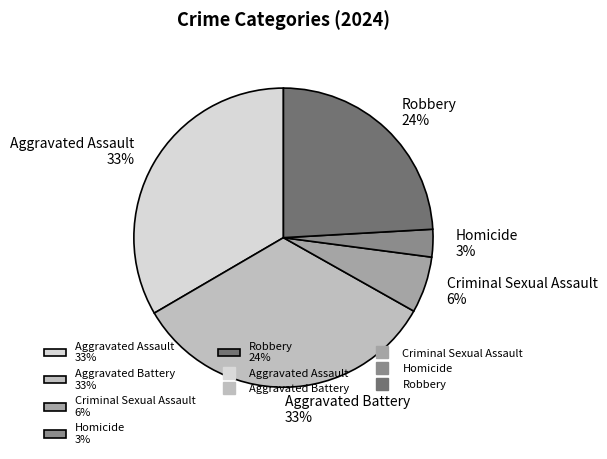

Approximately how many times larger is the value at Homicide 3% compared to Criminal Sexual Assault 6%?

0.5